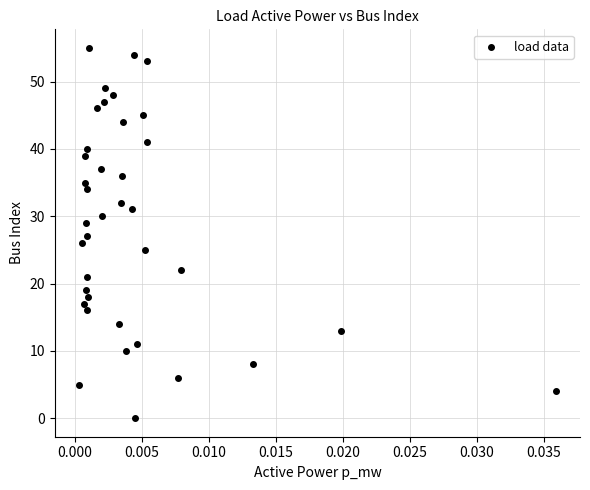

What is the range of Y values (max minus min)?

55